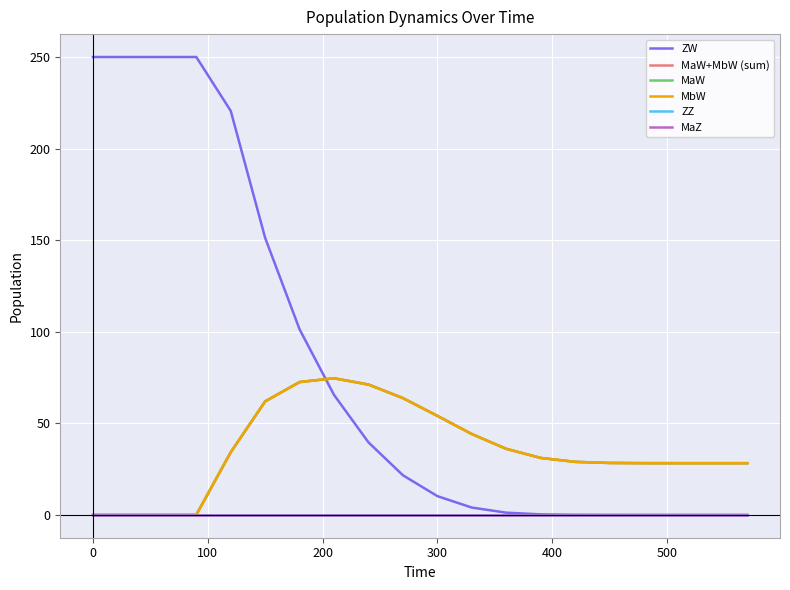

Does the chart display data point markers on the line(s)?

No